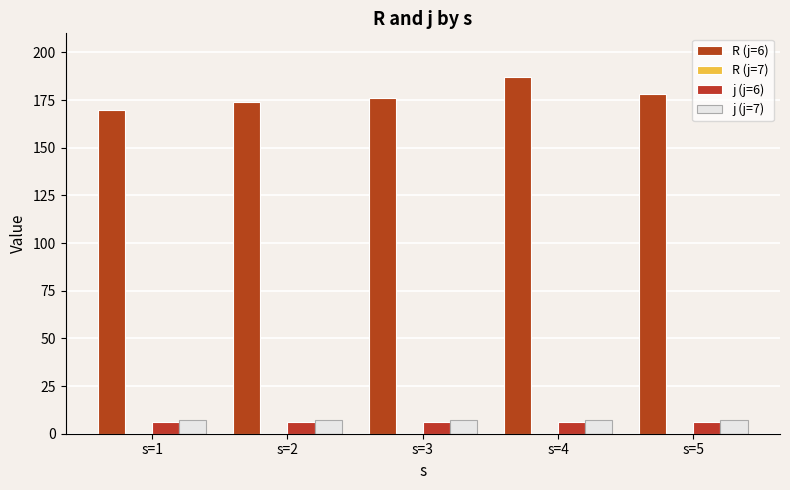

The value of j (j=6) at s=1 is 6. True or false?

True